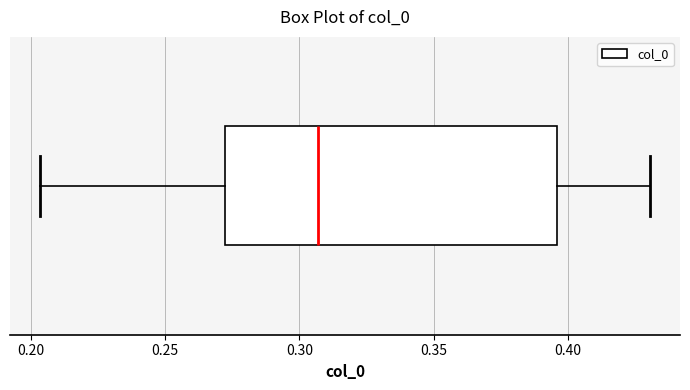

Read this box plot against the x-axis: the position of the median line, the range covered by the box, and the ends of both whiskers. The values are not printed on the chart, so give them approximately, as read against the axis.

median 0.305, box 0.270 to 0.395, whiskers 0.205 to 0.430